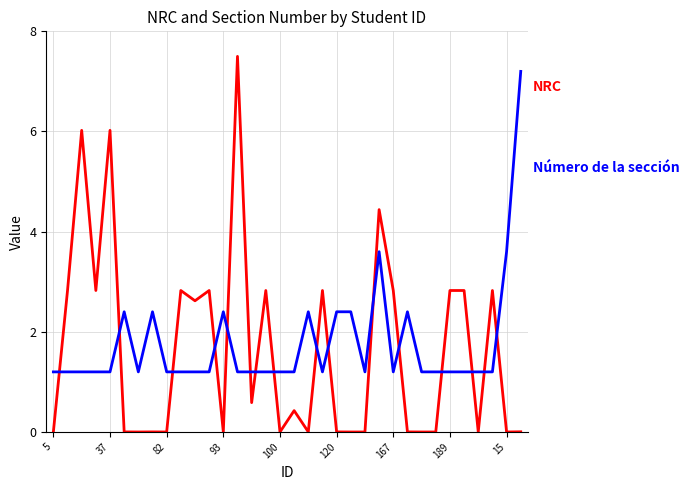

Does the chart display data point markers on the line(s)?

No